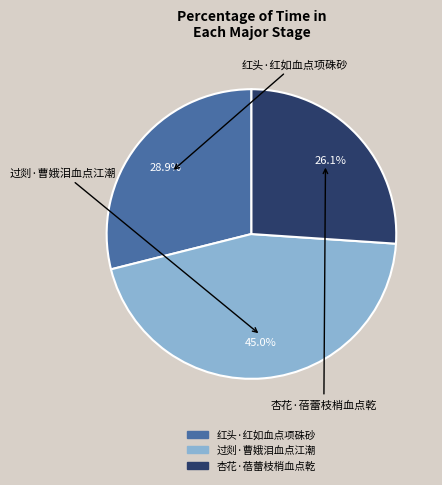

Which category has the biggest portion of the pie?

过剡·曹娥泪血点江潮